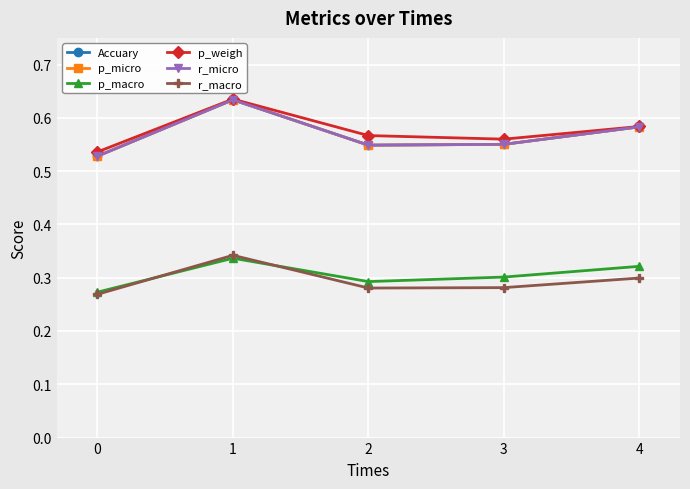

At which category does p_macro reach its first local peak?

1